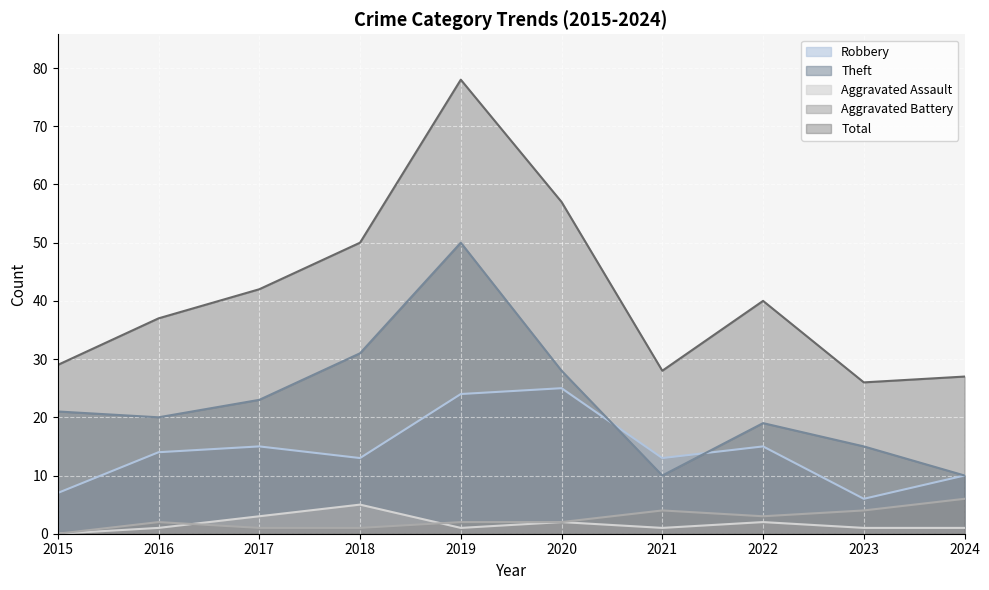

What is the value of the Aggravated Assault point at the 4th from the left?

5